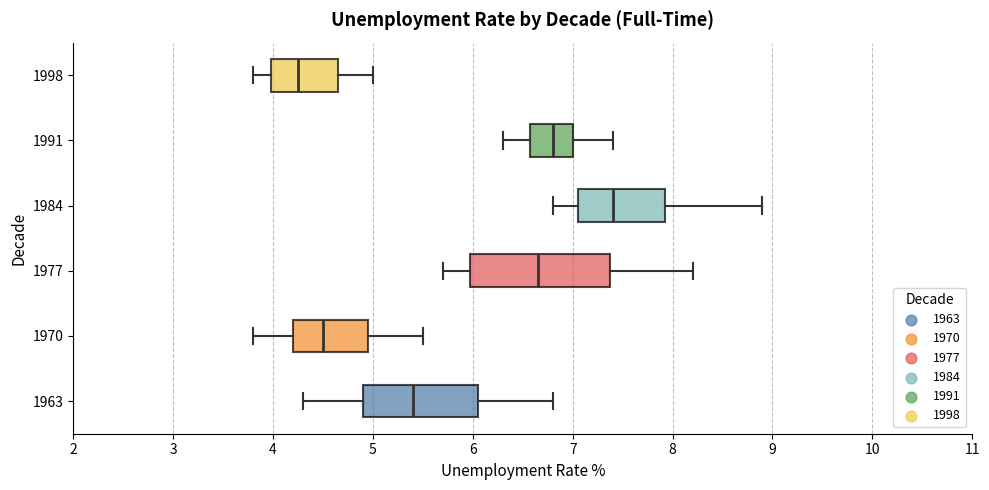

Comparing the boxes themselves (not the whiskers), which one is the widest?

1977